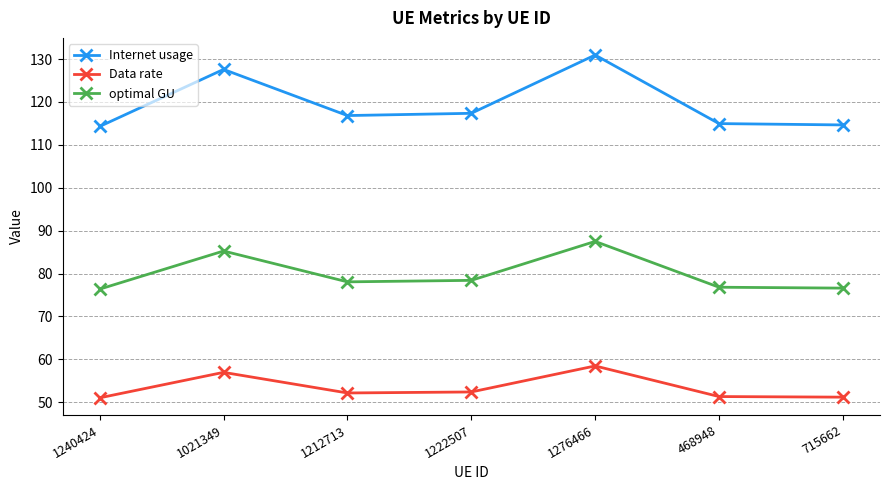

What is the approximate value of Internet usage at 468948?

114.9